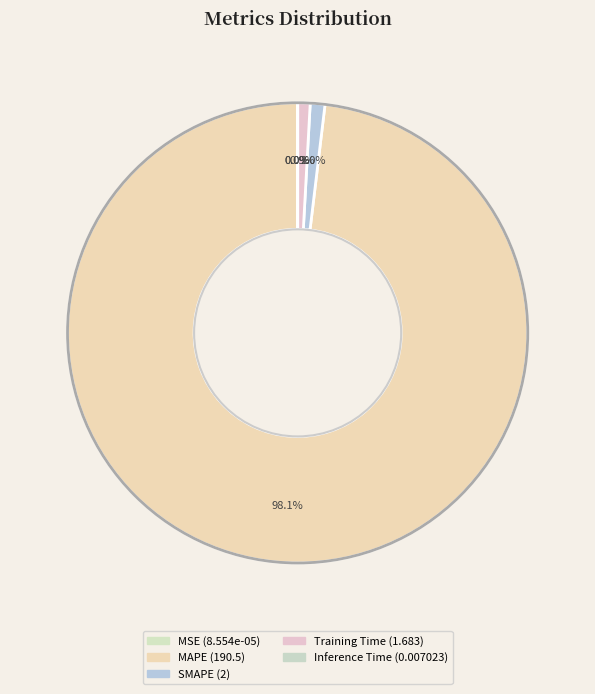

Is there a majority slice in this chart?

Yes